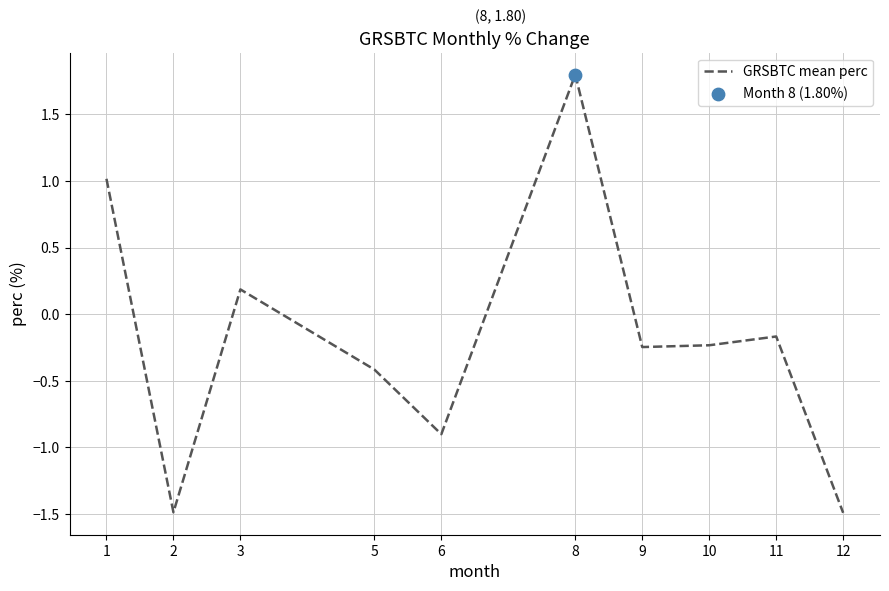

Between 9 and 1, which is larger?

1